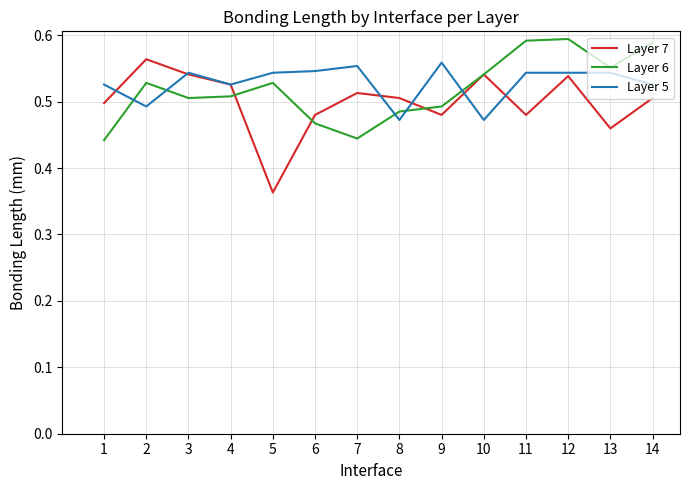

True or false: Layer 5 has a value of 0.5 at 1.

True